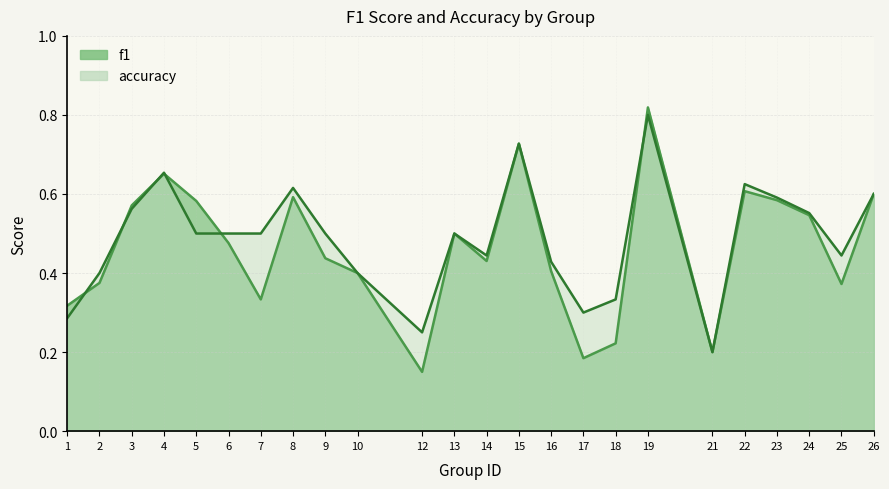

What is the average value of the accuracy series?

0.5